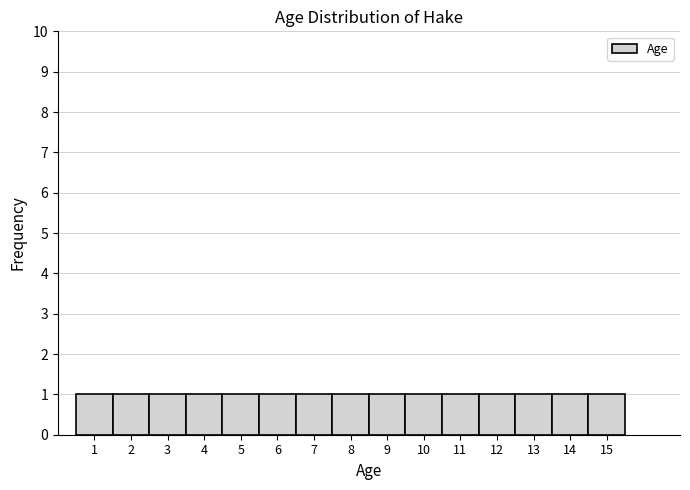

How tall is the bar that spans 13.5 to 14.5 on the x-axis? The values are not printed on the chart, so give them approximately, as read against the axis.

1